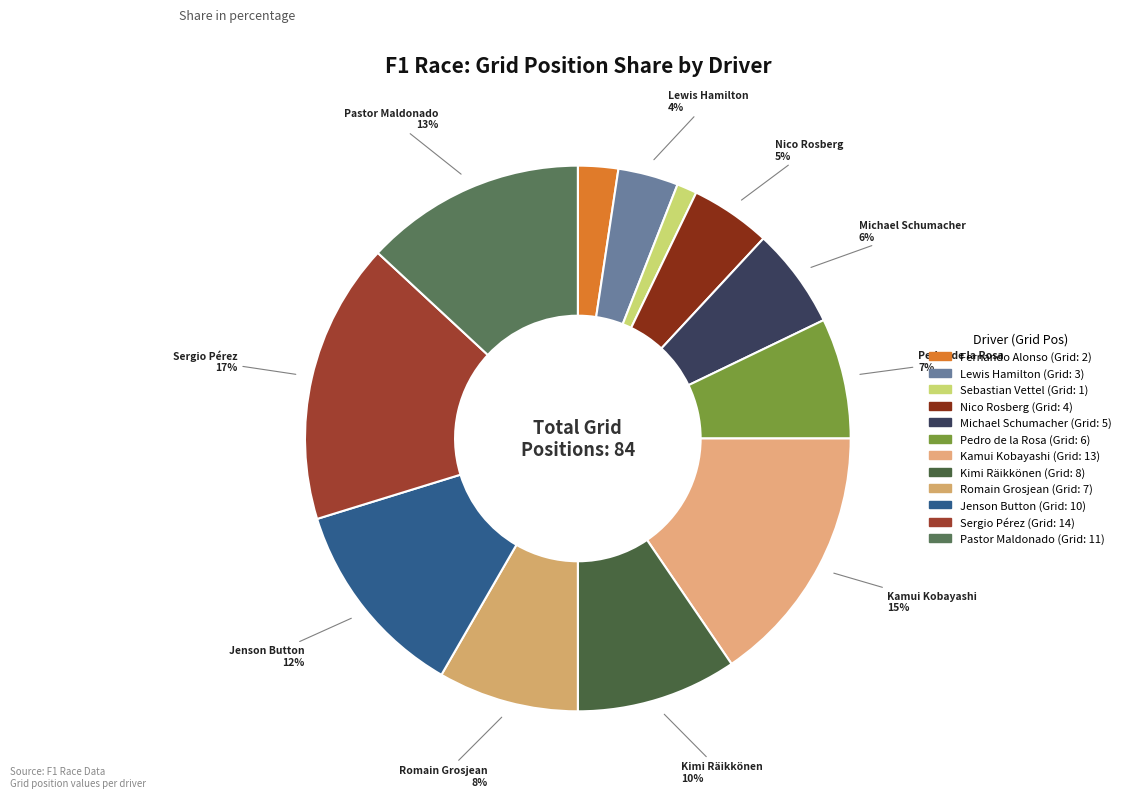

How many slices are in this pie chart?

12